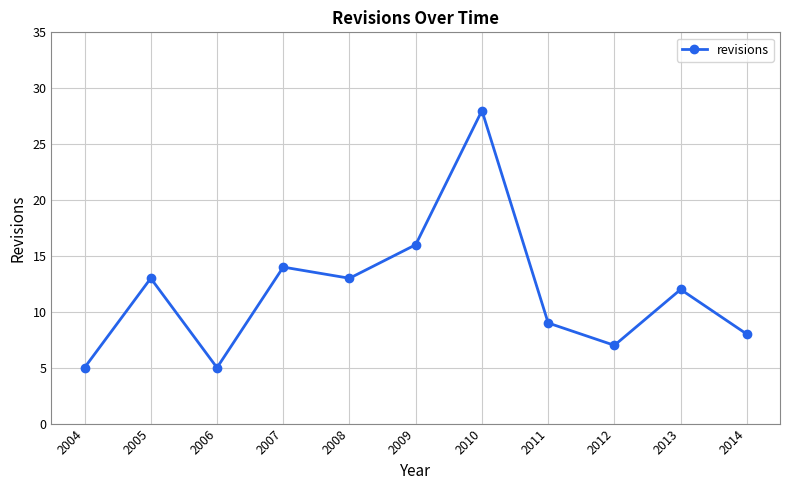

Read the value at 2014.

8